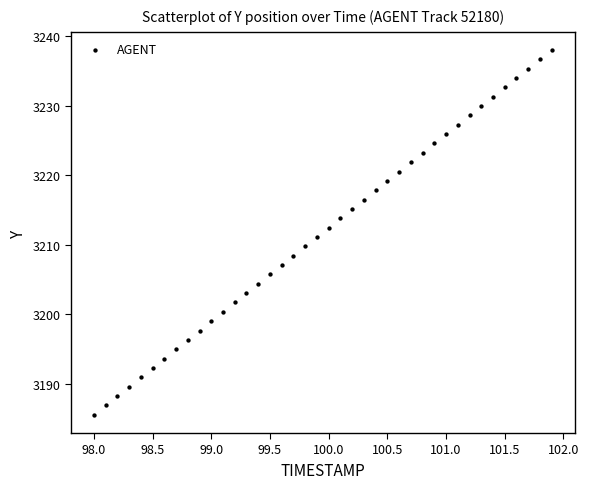

What is the range of X values (max minus min)?

3.9